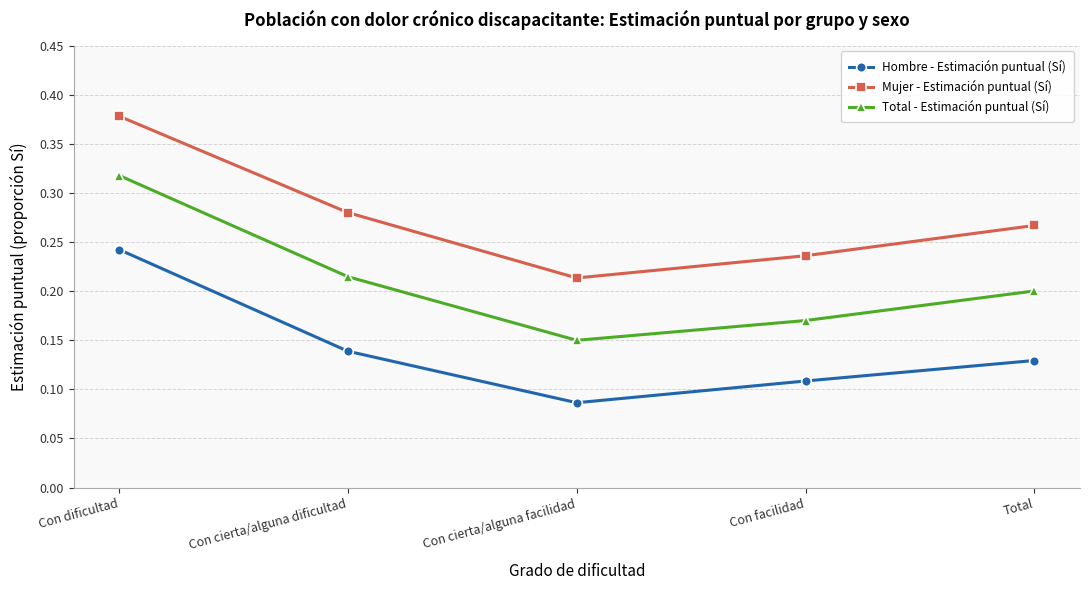

What is the label of the 5th point from the left?

Total